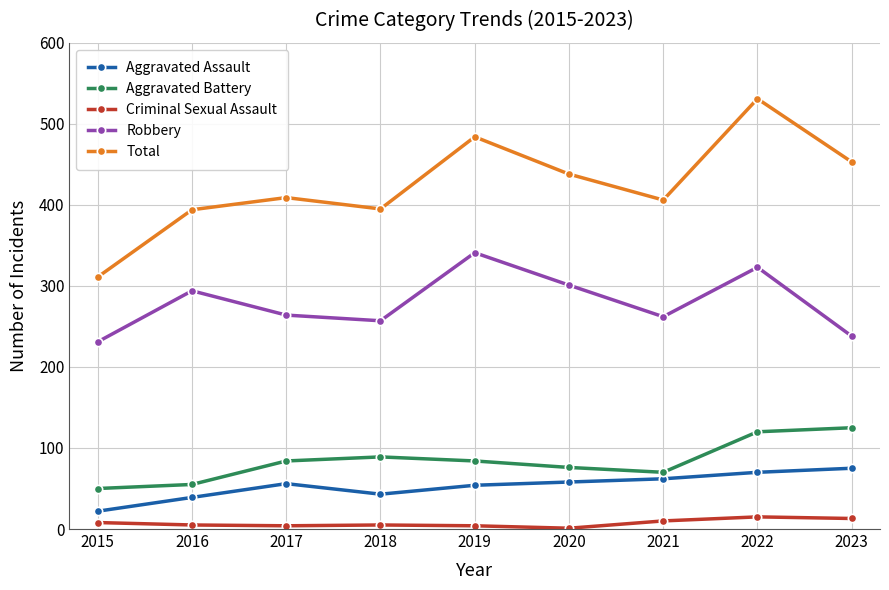

In Aggravated Battery, how many points are higher than both neighbors (excluding endpoints)?

1